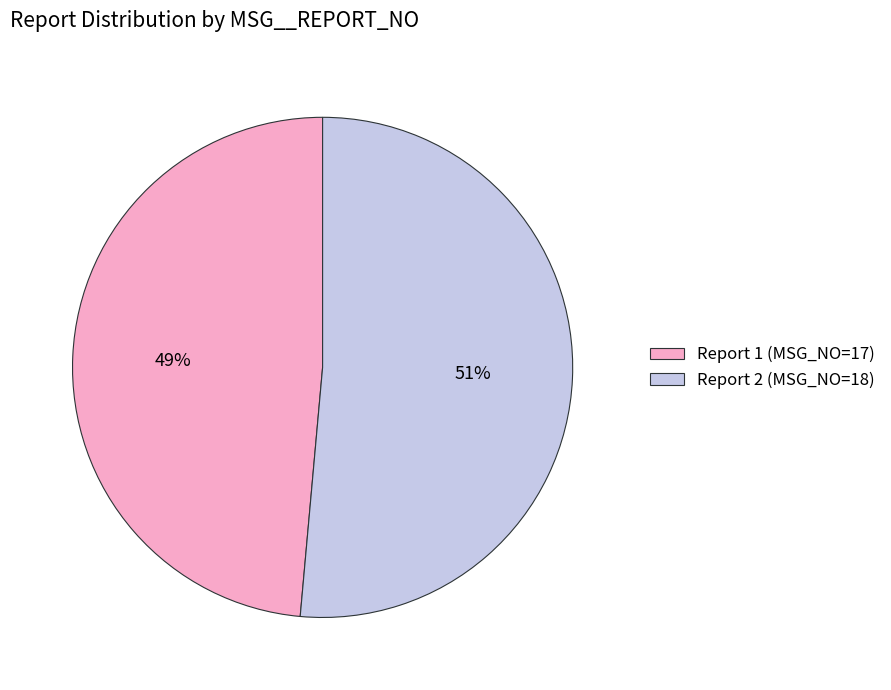

How many segments does this pie chart have?

2